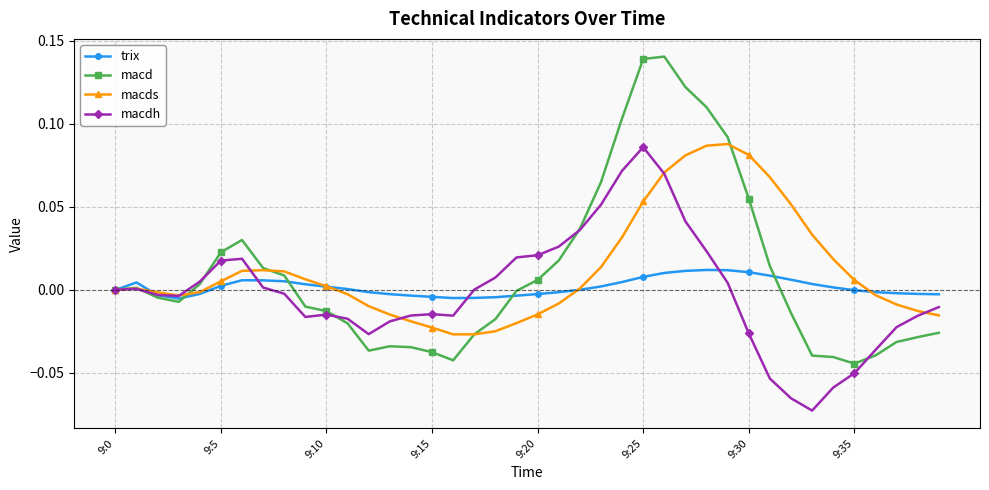

True or false: macds has more than 0 points higher than both neighbors.

True